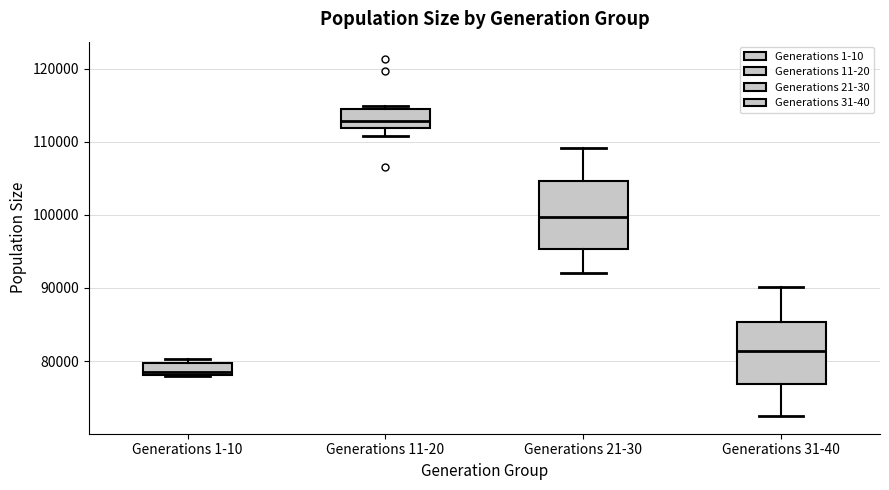

Reading left to right, transcribe this box plot: for each box, give where its median line is, the range the box spans, and where its two whiskers end, as read against the y-axis. The values are not printed on the chart, so give them approximately, as read against the axis.

Generations 1-10: median 79000, box 78000 to 80000, whiskers 78000 to 80000 (just above the box's upper edge)
Generations 11-20: median 113000, box 112000 to 114000, whiskers 111000 to 115000
Generations 21-30: median 100000, box 95000 to 105000, whiskers 92000 to 109000
Generations 31-40: median 81000, box 77000 to 85000, whiskers 72000 to 90000